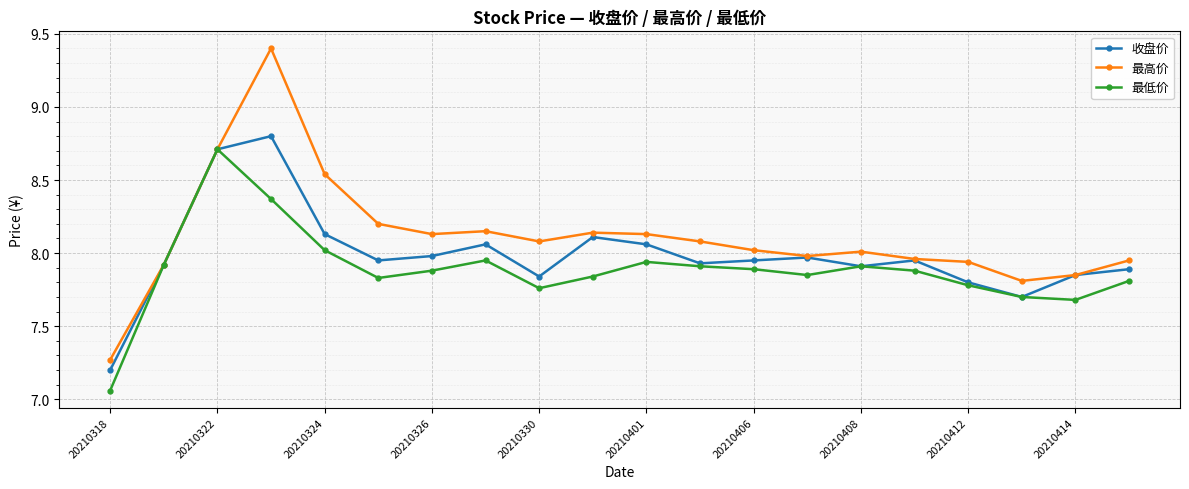

True or false: 最低价 has more than 2 points higher than both neighbors.

True